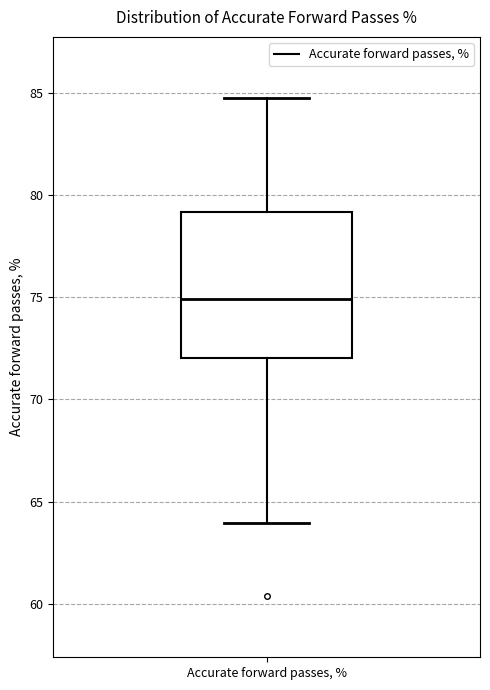

Transcribe this box plot: give where the median line is, the range the box spans, and where the two whiskers end, as read against the y-axis. The values are not printed on the chart, so give them approximately, as read against the axis.

median 75.0, box 72.0 to 79.0, whiskers 64.0 to 84.5